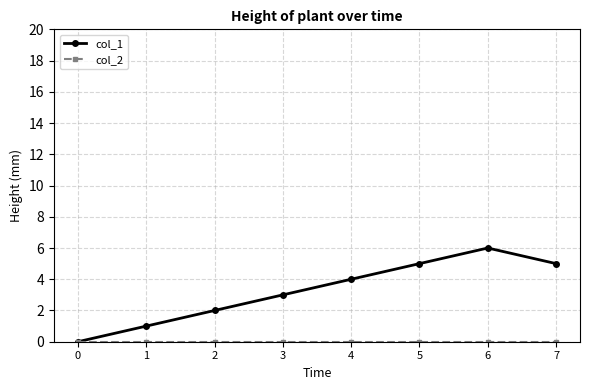

How many series are shown in this chart?

2